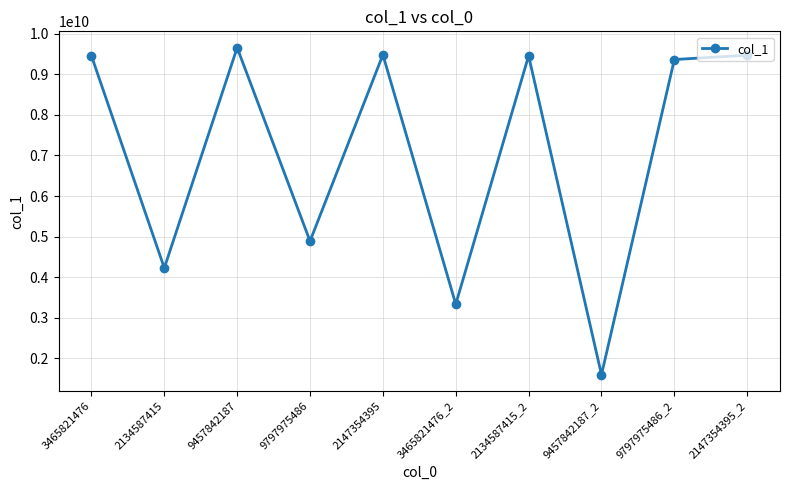

What is the change in value from 9797975486 to 2147354395_2?

+4586013659